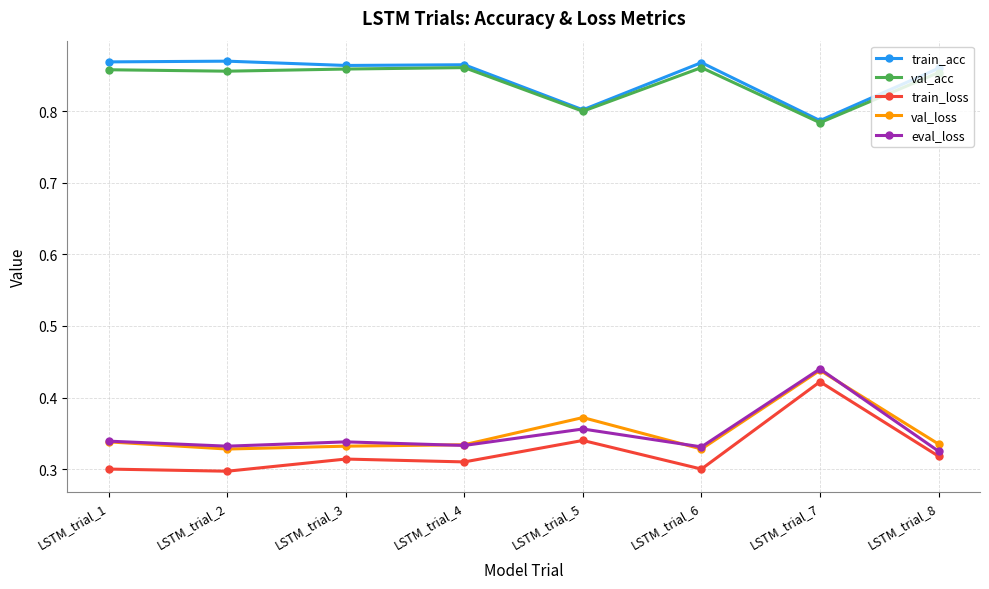

Is it true that train_acc equals 1.1 at LSTM_trial_5?

False